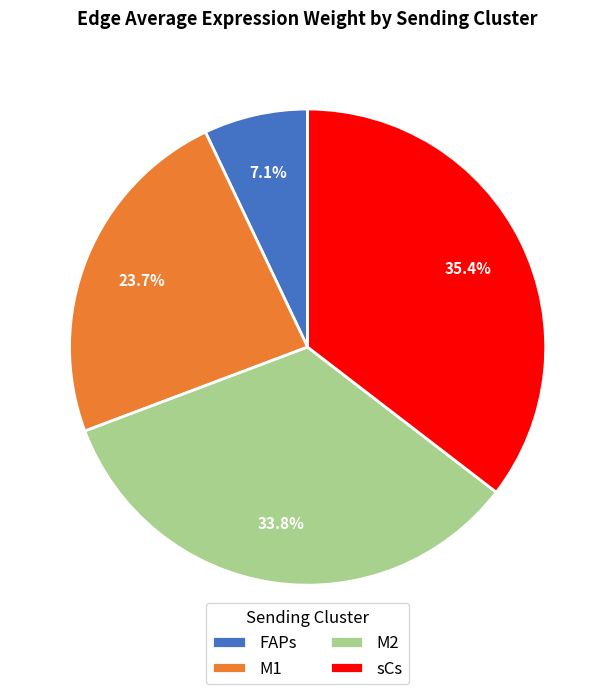

What is the largest slice in the pie chart?

sCs